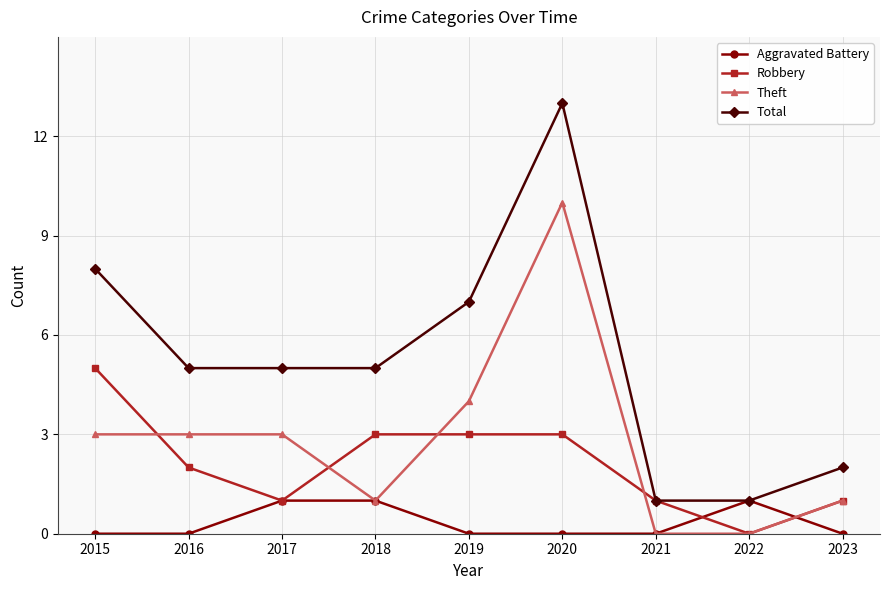

Which series has the largest range (max minus min)?

Total